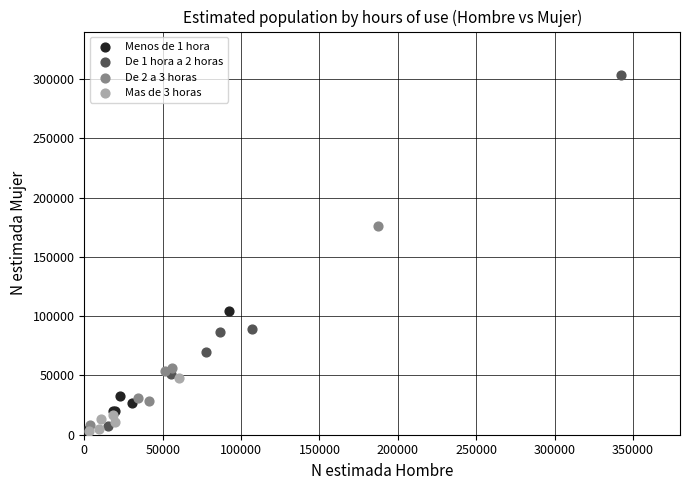

What are all the series names shown in the legend?

Menos de 1 hora, De 1 hora a 2 horas, De 2 a 3 horas, Mas de 3 horas